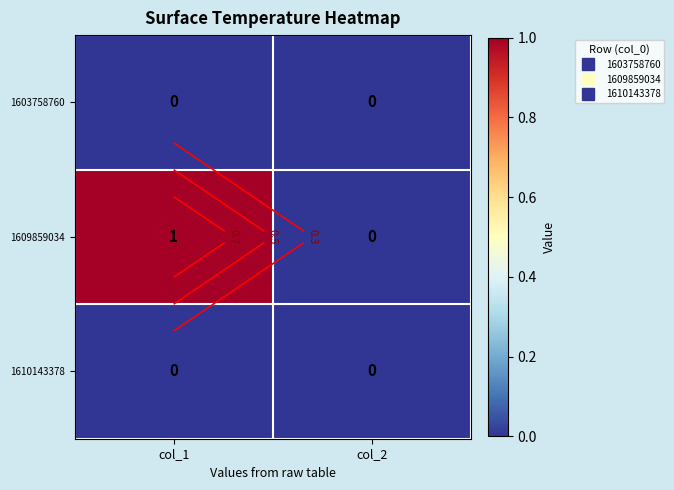

Which series has the largest range (max minus min)?

1609859034